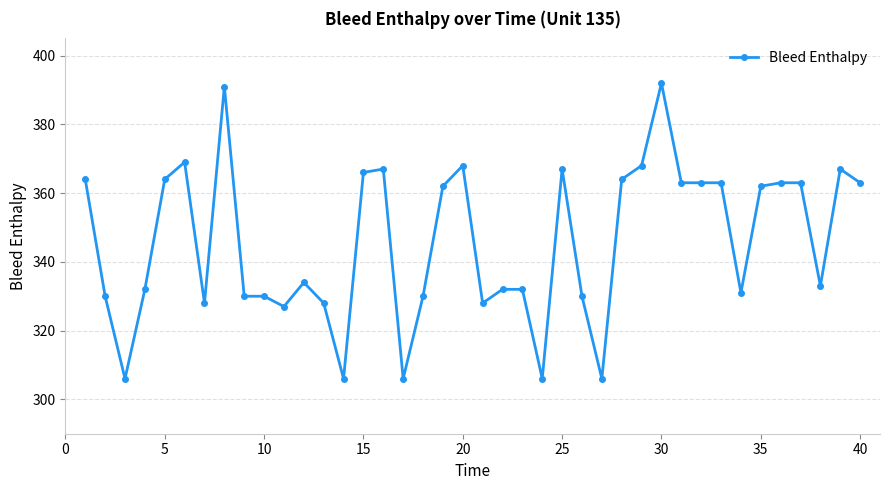

What is the difference between the second highest and minimum values?

85